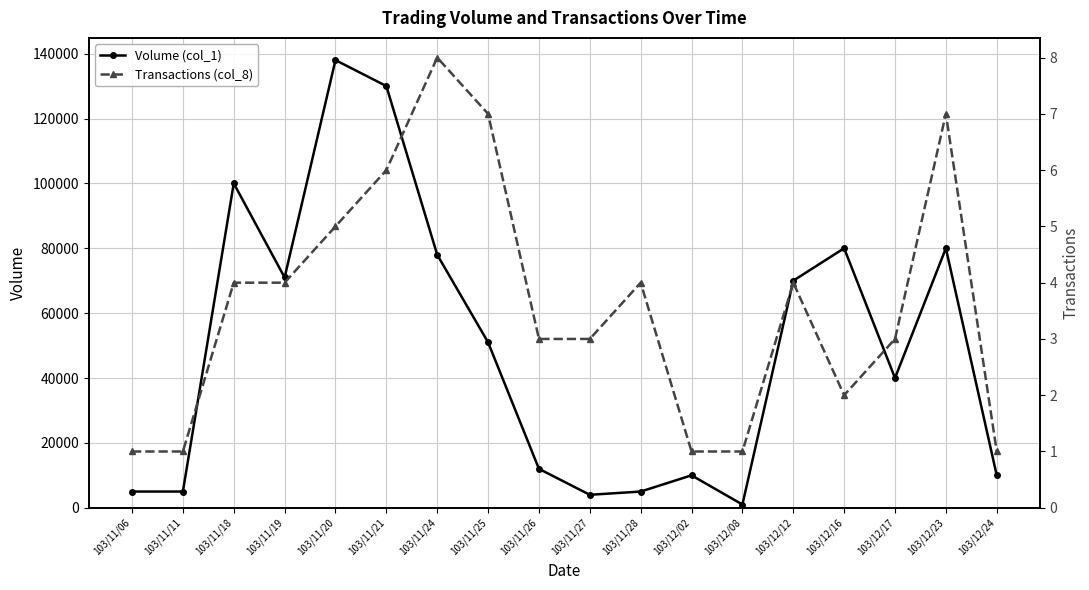

What is the label of the 13th point from the left?

103/12/08